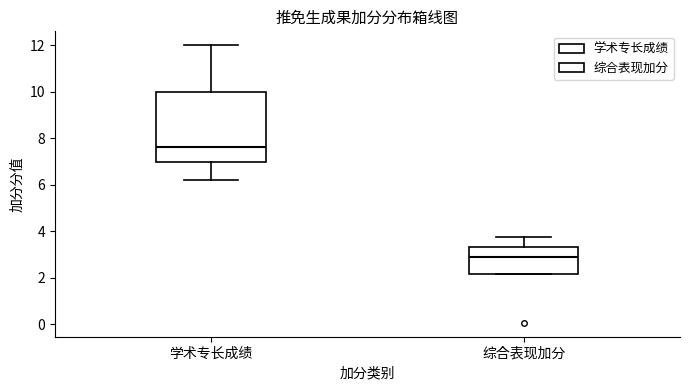

Which box is the tallest, from its lower edge to its upper edge?

学术专长成绩